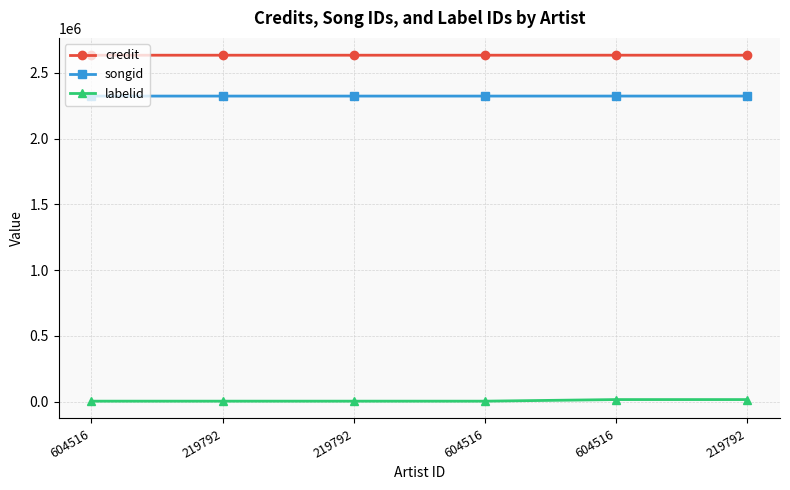

Which series has the largest range (max minus min)?

labelid